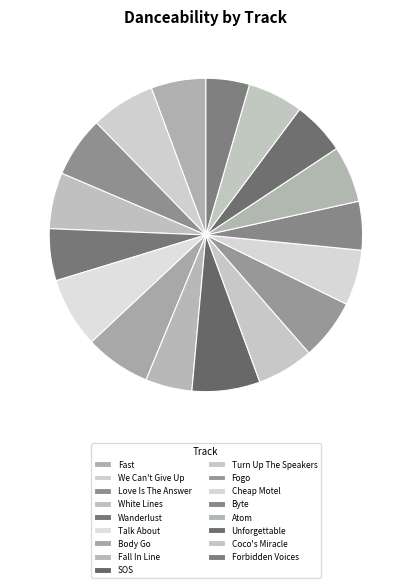

Rank the categories by value from lowest to highest.

Forbidden Voices, Fall In Line, Byte, Wanderlust, Unforgettable, Fast, Cheap Motel, Coco's Miracle, White Lines, Turn Up The Speakers, Atom, Love Is The Answer, Fogo, We Can't Give Up, Body Go, SOS, Talk About